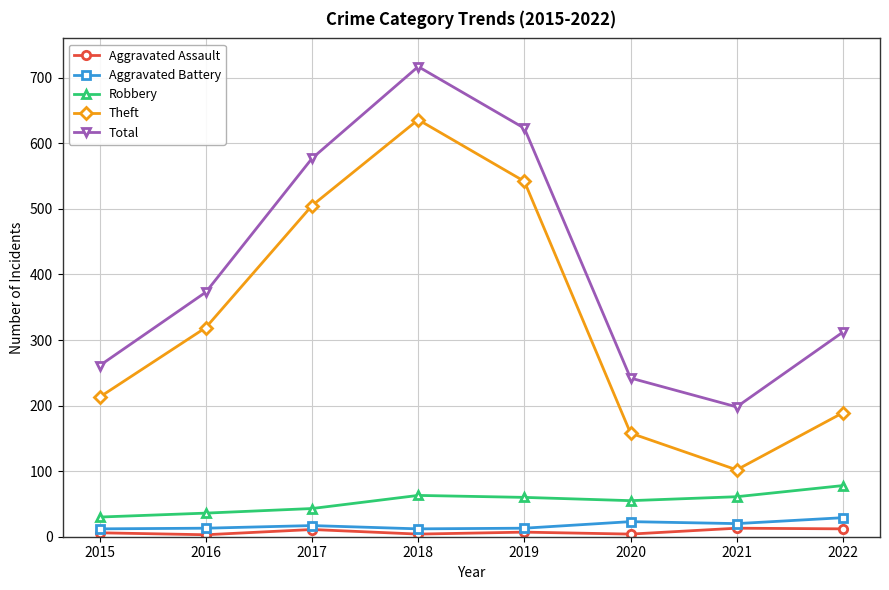

True or false: Robbery has more than 0 interior local peaks.

True